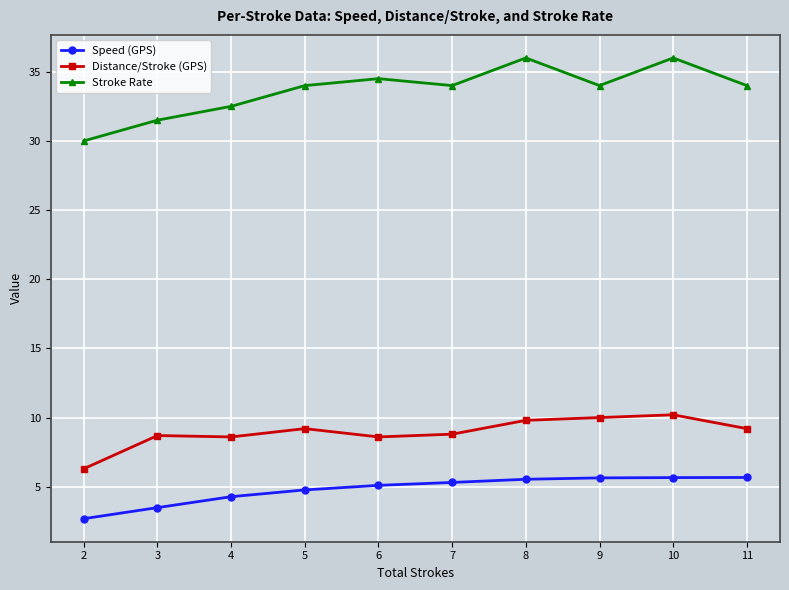

What are all the series names shown in the legend?

Speed (GPS), Distance/Stroke (GPS), Stroke Rate